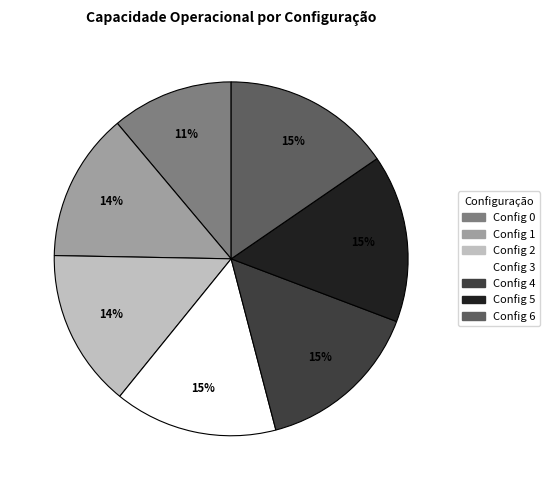

How many slices are in this pie chart?

7